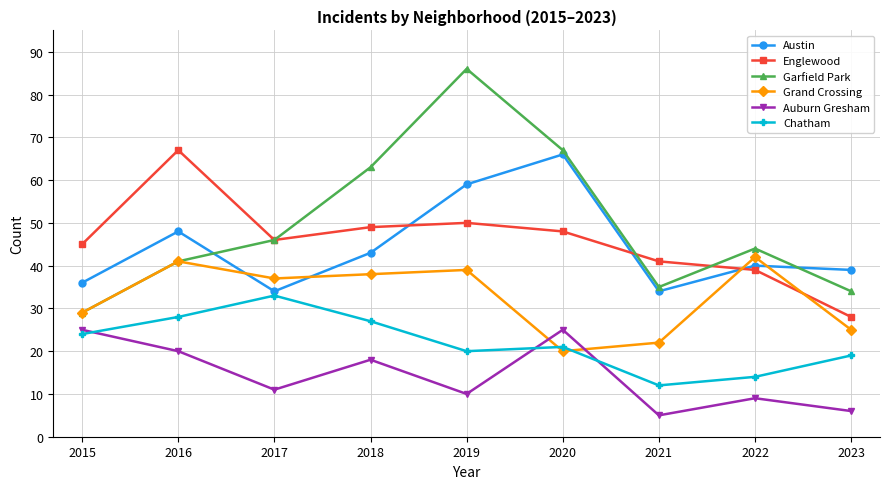

Reading right to left, extract all data points from this chart.

Austin: 39	40	34	66	59	43	34	48	36
Englewood: 28	39	41	48	50	49	46	67	45
Garfield Park: 34	44	35	67	86	63	46	41	29
Grand Crossing: 25	42	22	20	39	38	37	41	29
Auburn Gresham: 6	9	5	25	10	18	11	20	25
Chatham: 19	14	12	21	20	27	33	28	24